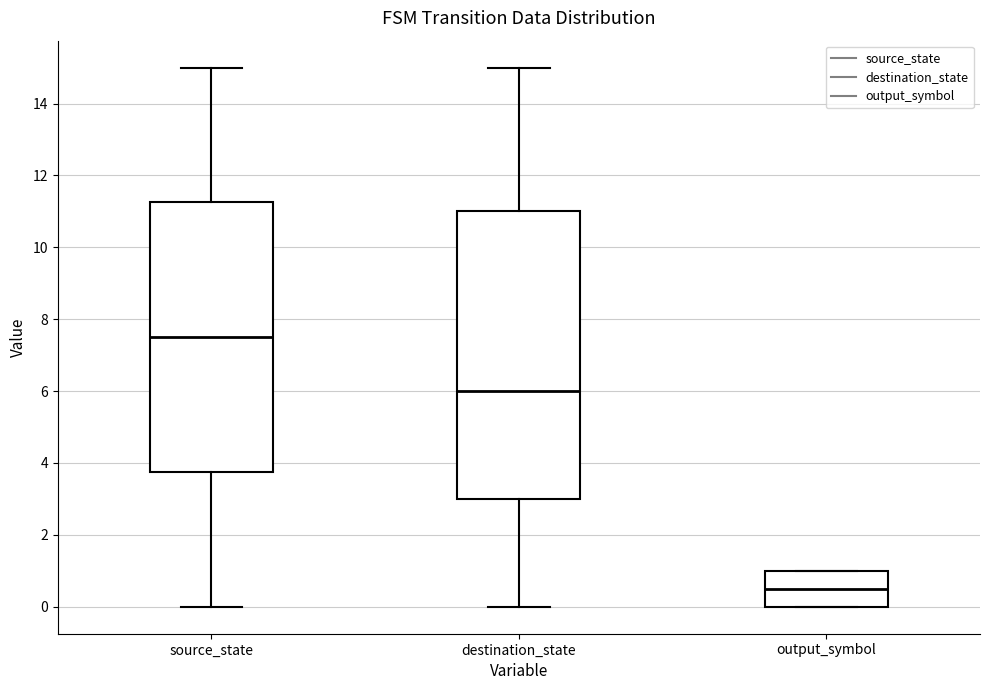

Where does the lower whisker of the box for destination_state end on the y-axis? The values are not printed on the chart, so give them approximately, as read against the axis.

0.0